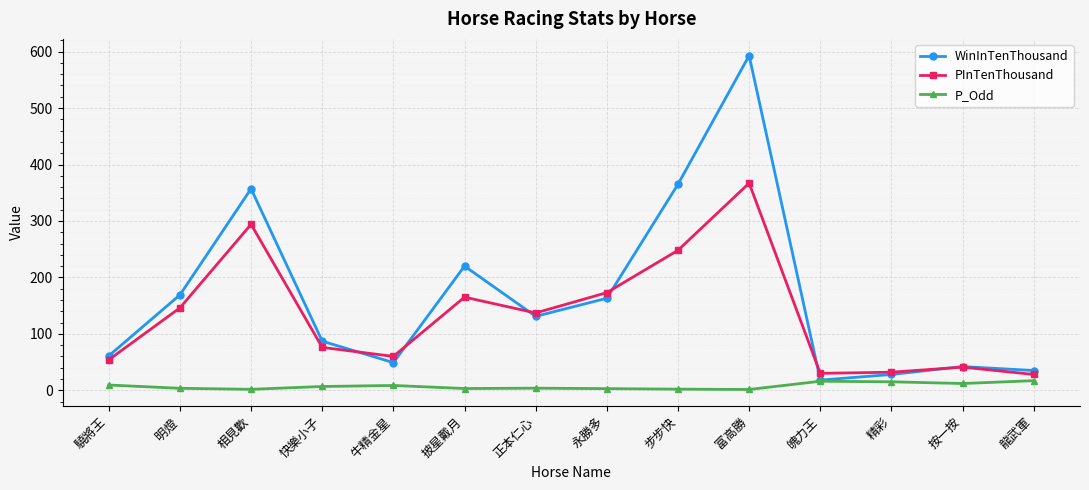

List the series in order of their overall mean, lowest first.

P_Odd, PInTenThousand, WinInTenThousand